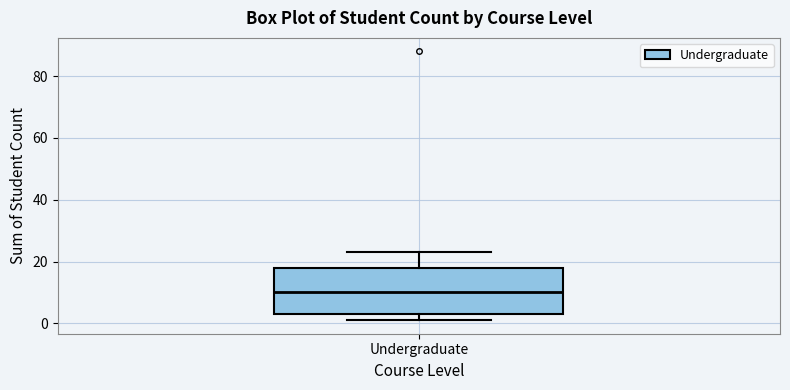

Transcribe this box plot: give where the median line is, the range the box spans, and where the two whiskers end, as read against the y-axis. The values are not printed on the chart, so give them approximately, as read against the axis.

median 10, box 4 to 18, whiskers 2 to 24